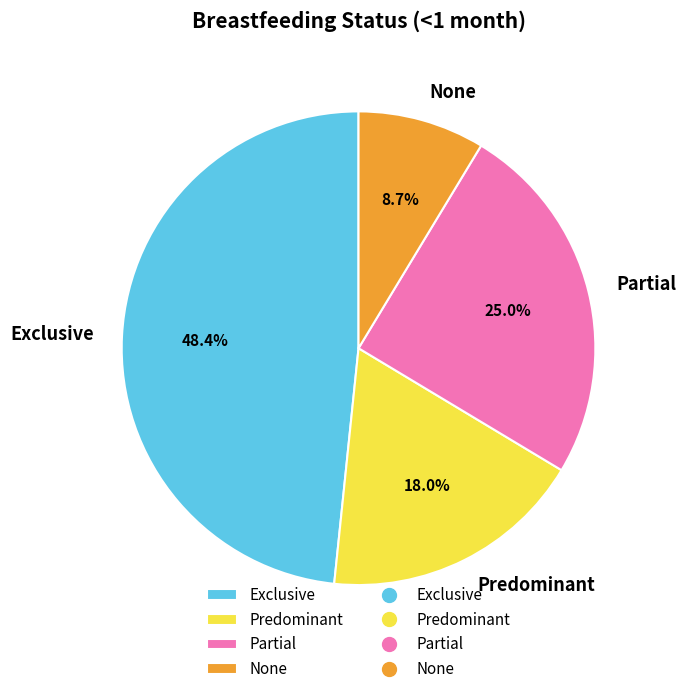

Does Exclusive account for over 50% of the chart?

No